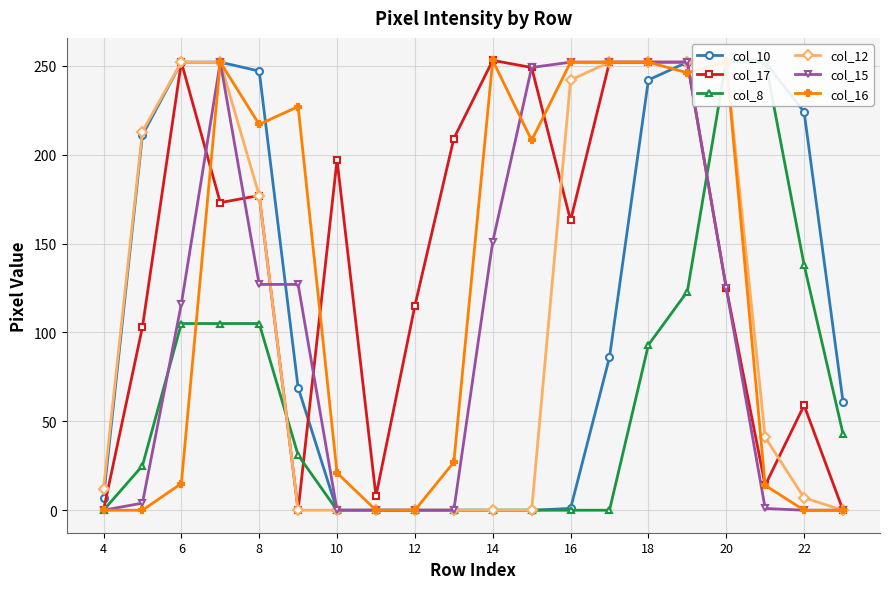

What are all the series names shown in the legend?

col_10, col_17, col_8, col_12, col_15, col_16